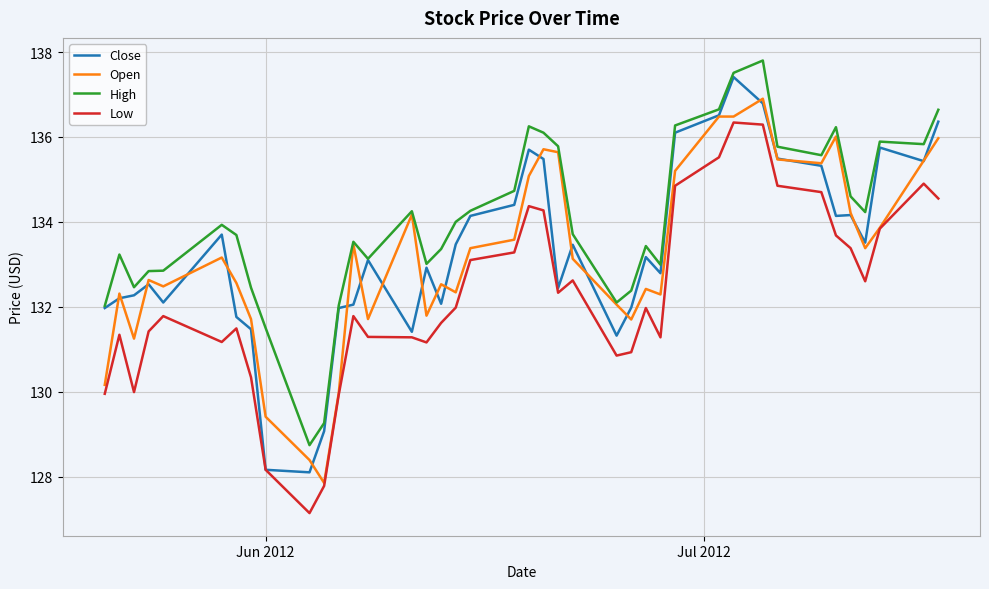

Which series has the largest total across all categories?

High